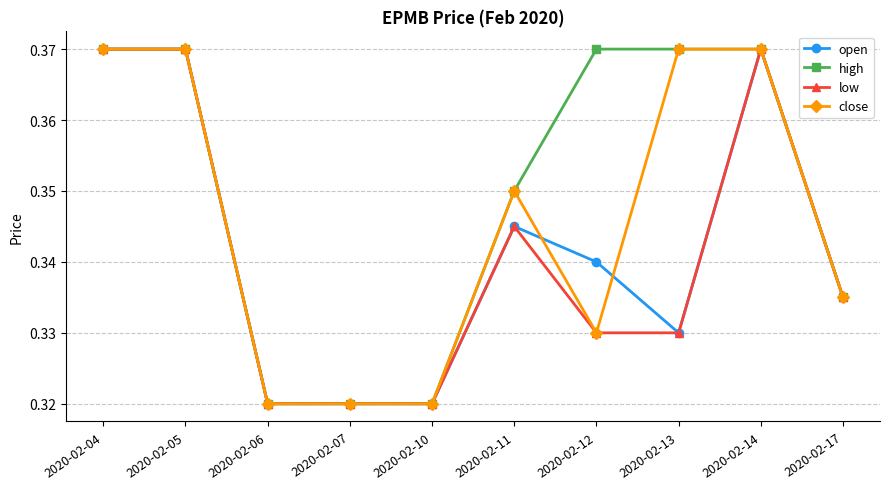

True or false: close and open cross at least once.

True